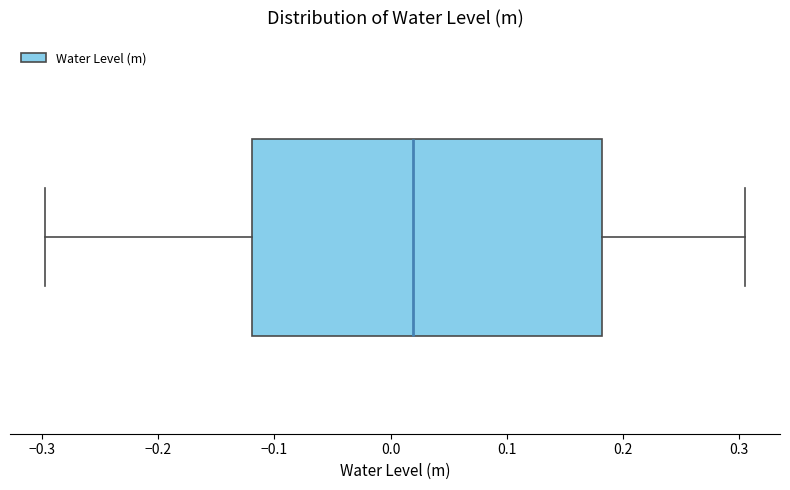

Read this box plot against the x-axis: the position of the median line, the range covered by the box, and the ends of both whiskers. The values are not printed on the chart, so give them approximately, as read against the axis.

median 0.02, box -0.12 to 0.18, whiskers -0.30 to 0.31